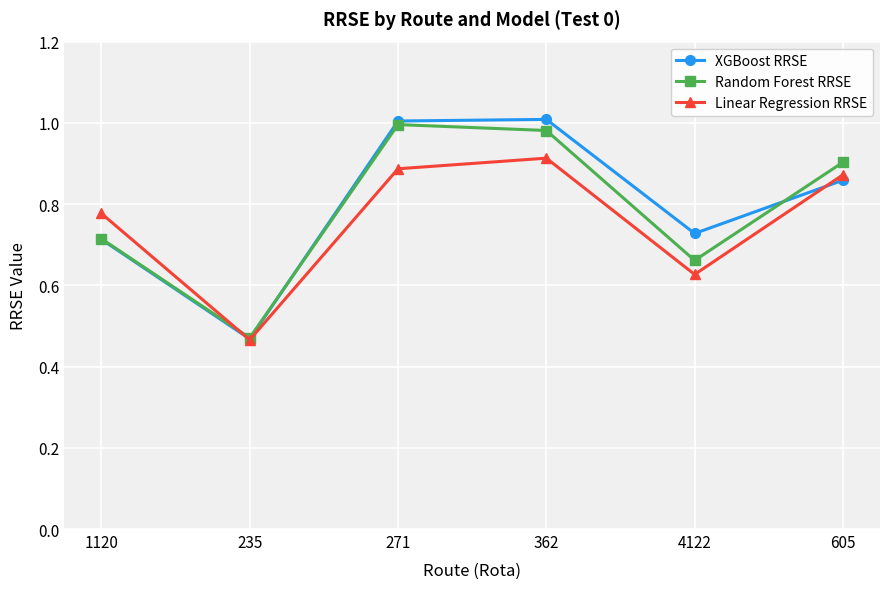

What is the label of the 6th point from the left?

605